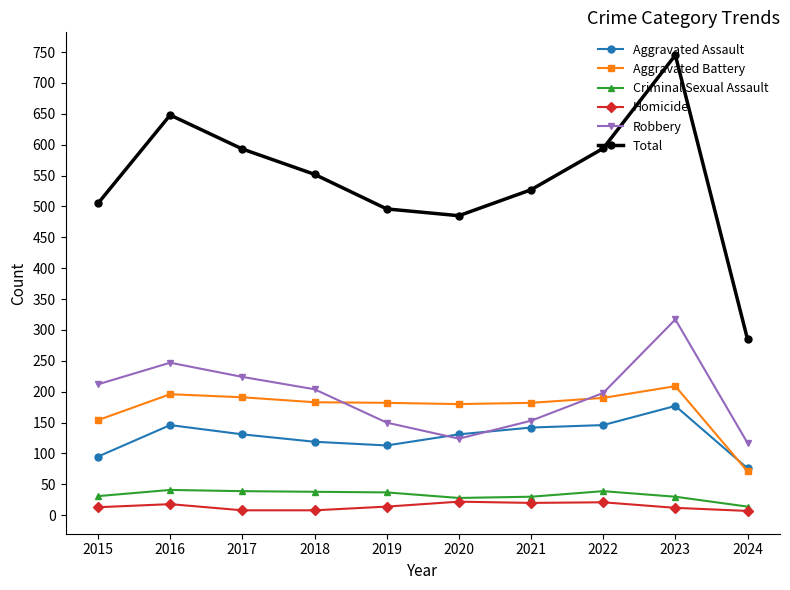

At which category is the sum across all series the highest?

2023